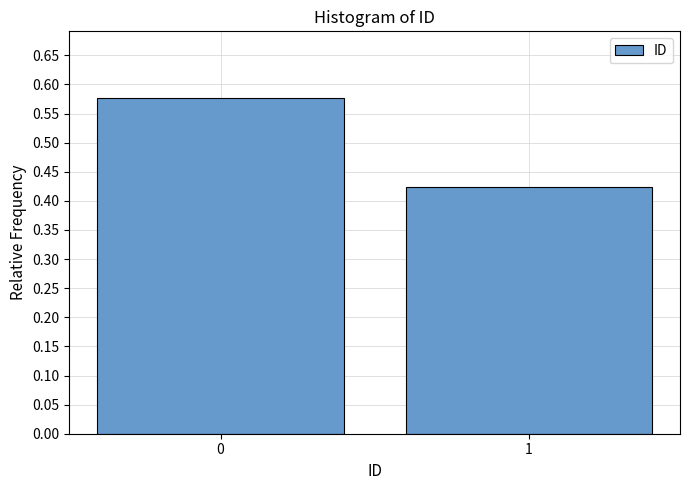

List the labels in order of value, largest first.

0, 1